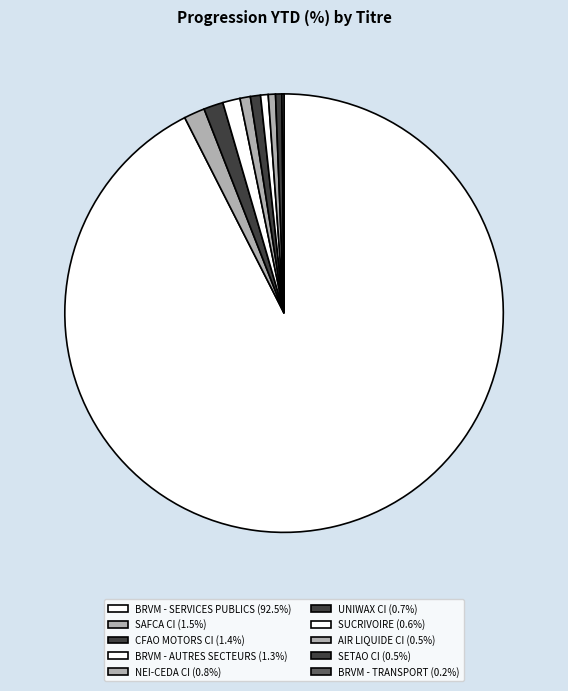

What is the largest slice in the pie chart?

BRVM - SERVICES PUBLICS